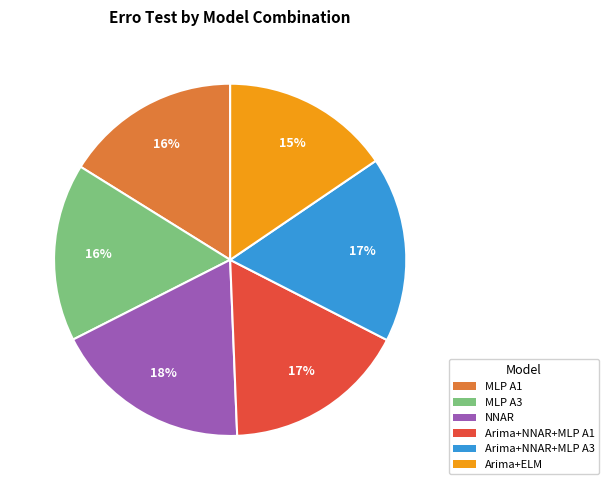

Combined, do MLP A1 and MLP A3 account for over 50%?

No